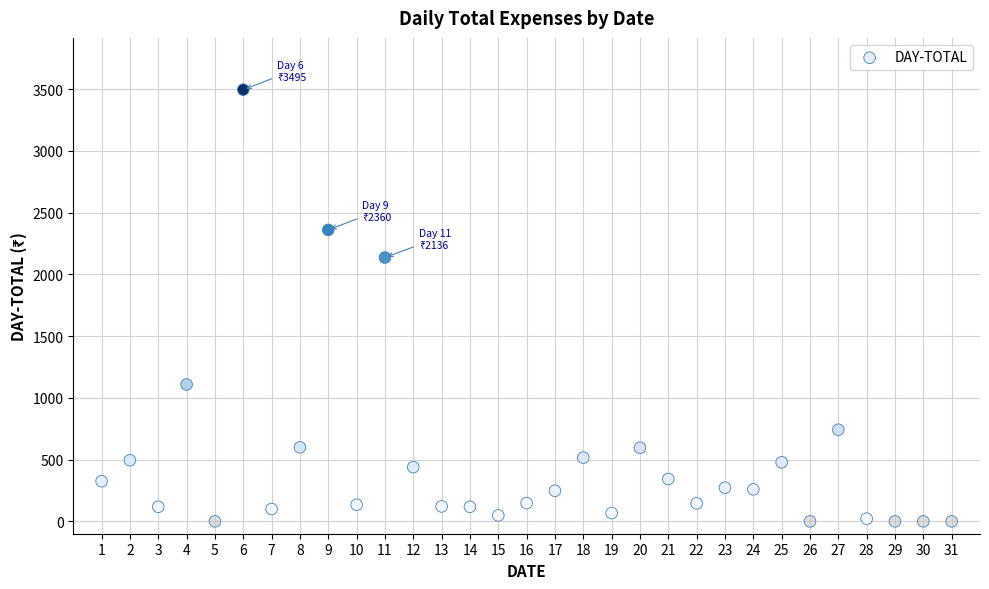

What is the range of X values (max minus min)?

30.0